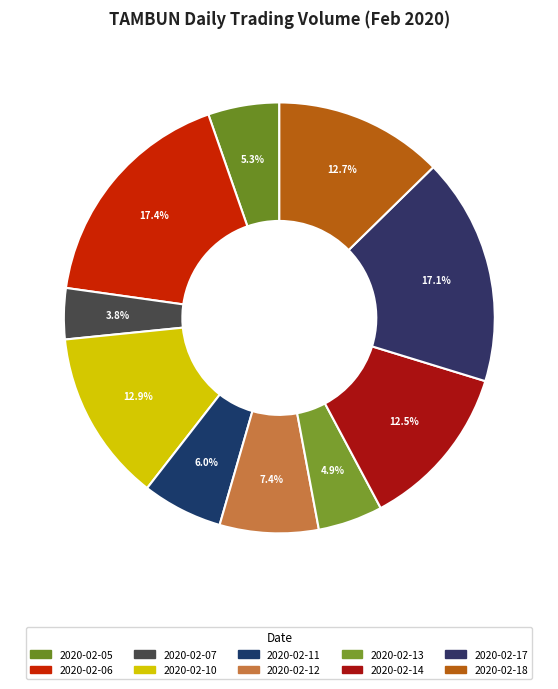

Is it true that 2020-02-14 is 5% of the pie?

False